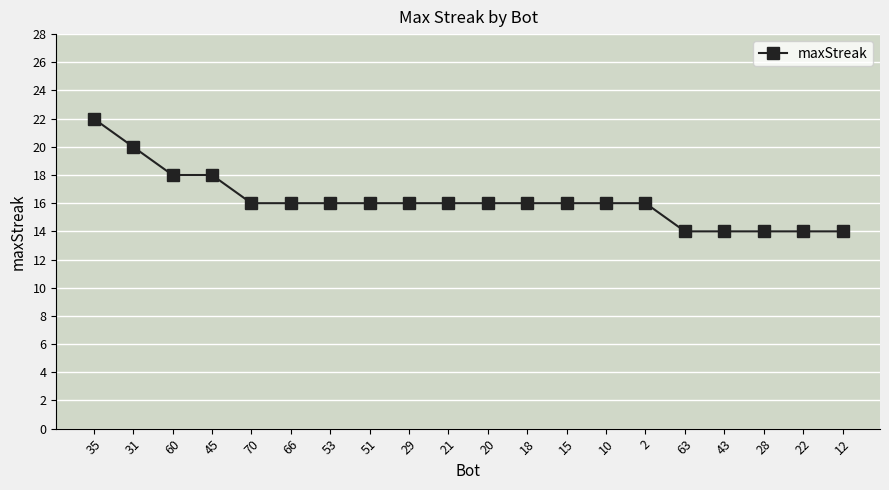

How many values are between 16 and 17?

11